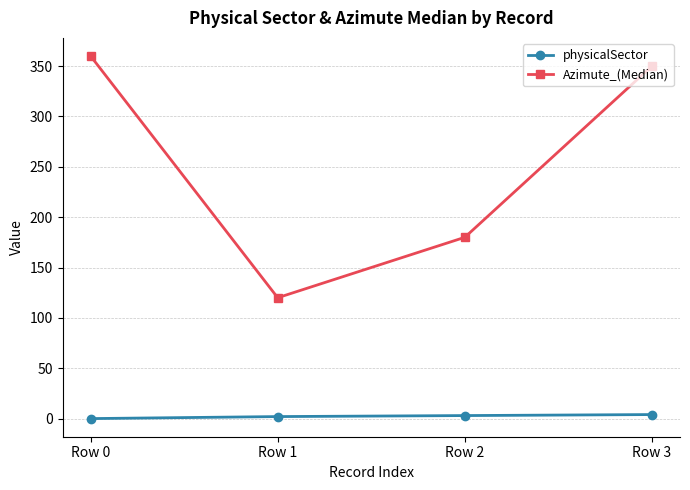

The physicalSector series shows 0 at Row 0. True or false?

True